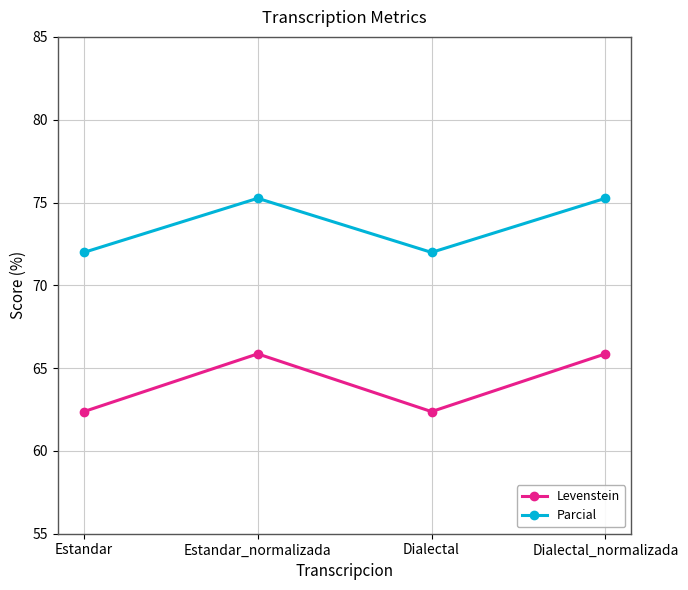

Is the value of Levenstein at Estandar greater than the value of Parcial at Dialectal?

No